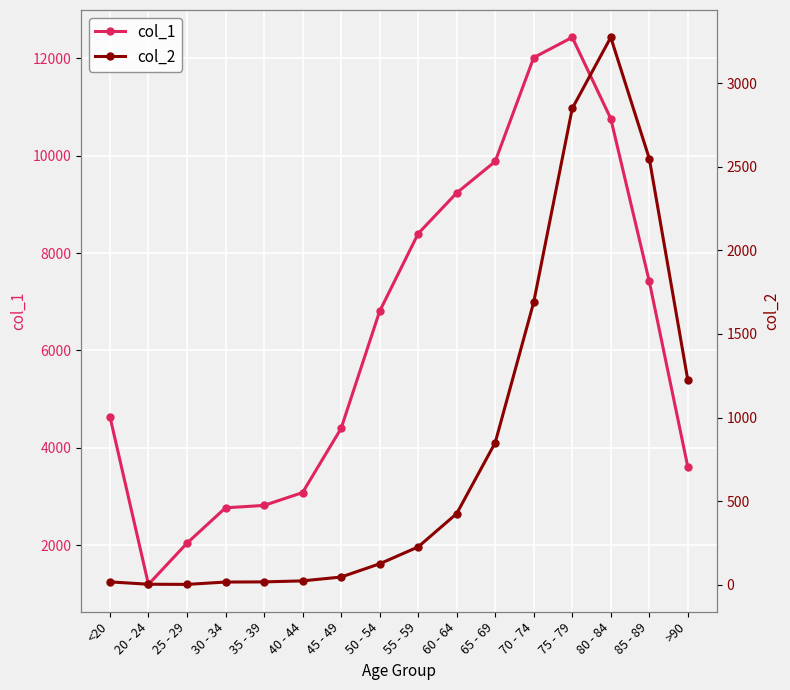

Which series changed the most between 35 - 39 and 75 - 79?

col_1